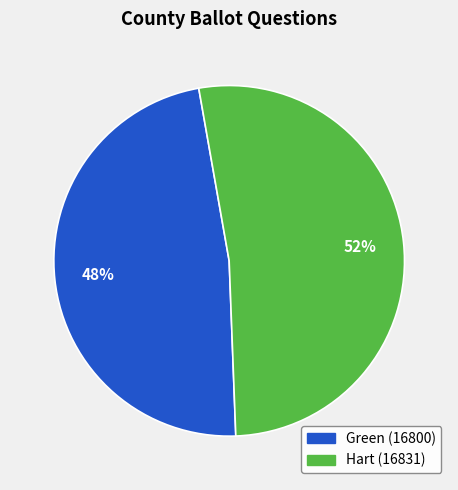

The Hart (16831) slice represents 52% of the pie. True or false?

True